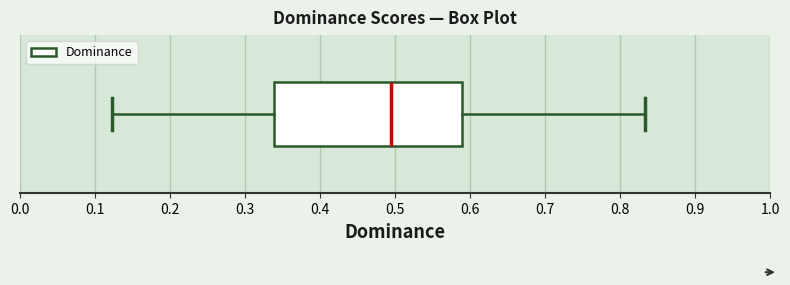

Read this box plot against the x-axis: the position of the median line, the range covered by the box, and the ends of both whiskers. The values are not printed on the chart, so give them approximately, as read against the axis.

median 0.50, box 0.34 to 0.59, whiskers 0.12 to 0.83